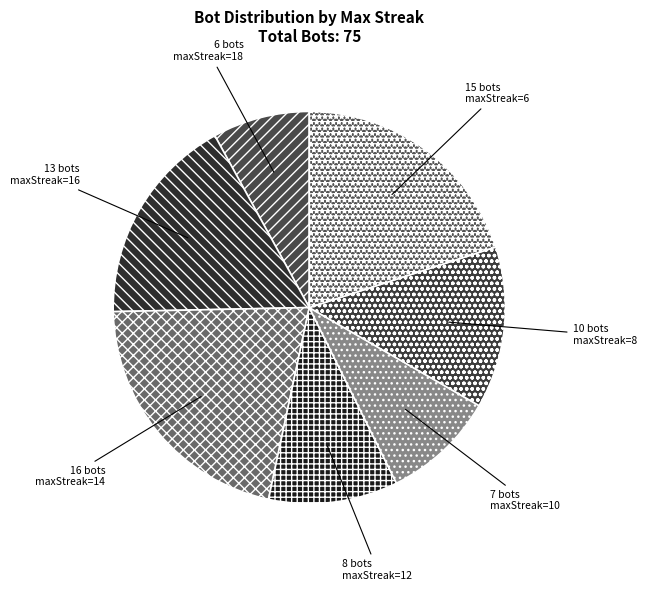

Is there any slice that represents more than half of the pie?

No